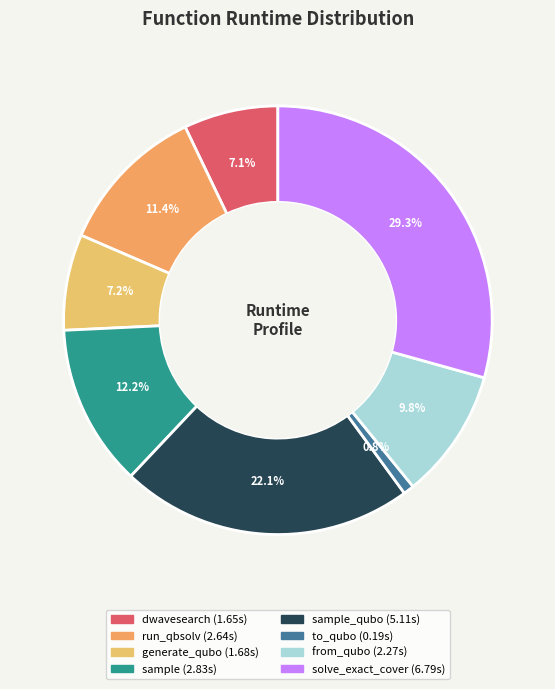

How many slices are in this pie chart?

8